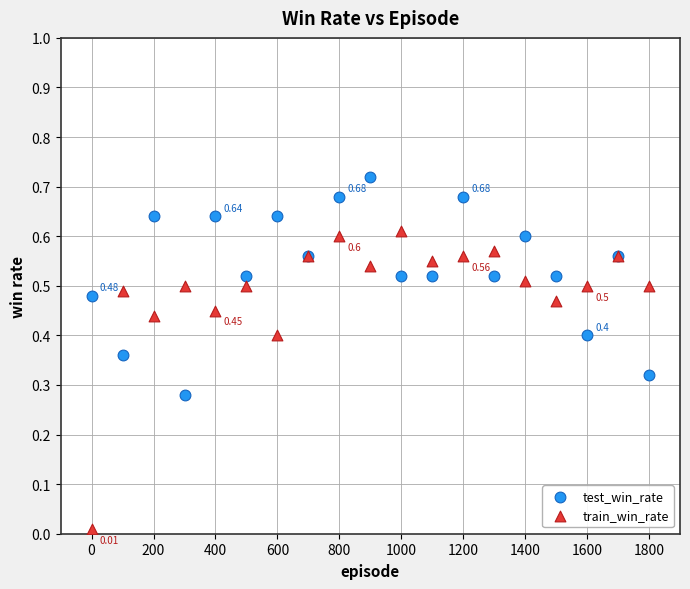

Which series contains the lowest Y value?

train_win_rate